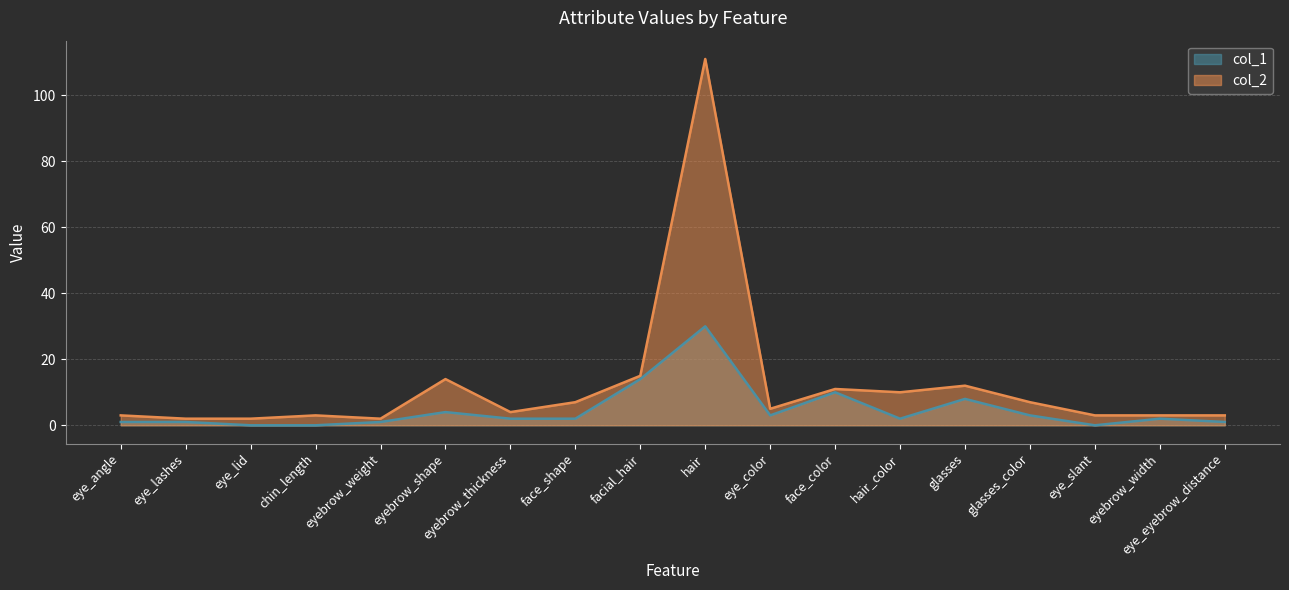

Where does the col_1 series first go above 2?

eyebrow_shape